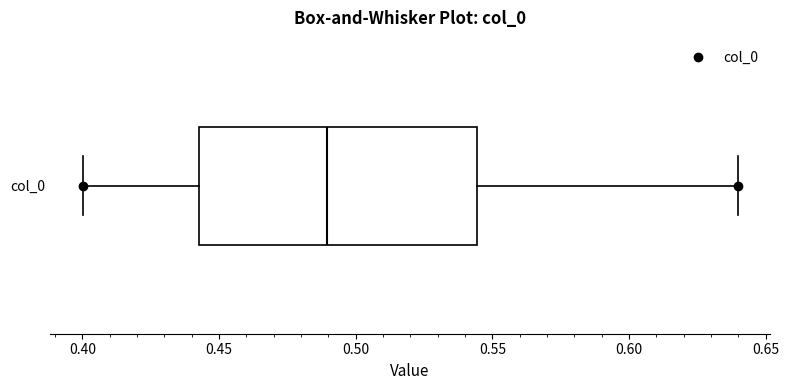

Transcribe this box plot: give where the median line is, the range the box spans, and where the two whiskers end, as read against the x-axis. The values are not printed on the chart, so give them approximately, as read against the axis.

median 0.490, box 0.445 to 0.545, whiskers 0.400 to 0.640